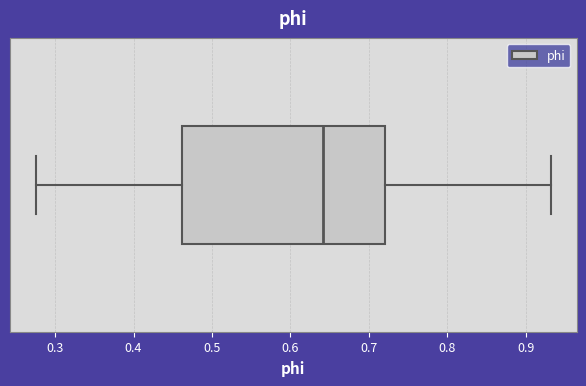

Transcribe this box plot: give where the median line is, the range the box spans, and where the two whiskers end, as read against the x-axis. The values are not printed on the chart, so give them approximately, as read against the axis.

median 0.64, box 0.46 to 0.72, whiskers 0.28 to 0.93